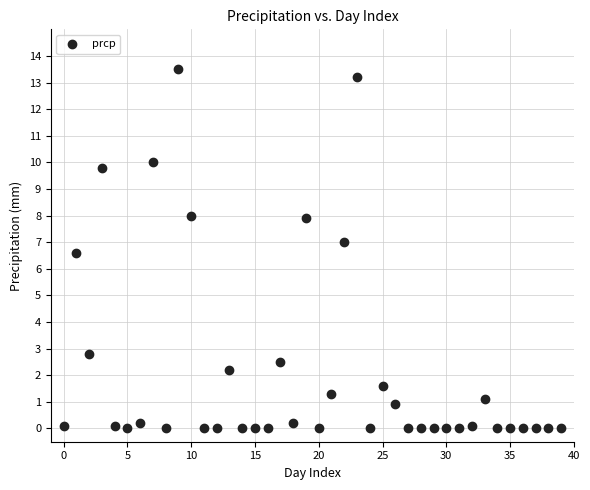

What Y value in the scatter plot is closest to 6?

6.6